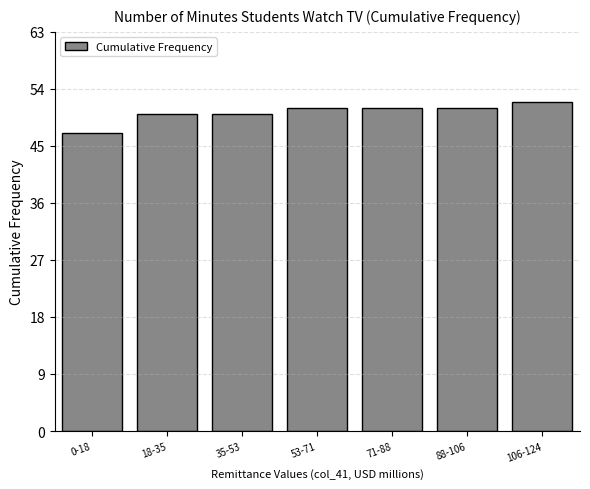

Reading right to left, extract all data points from this chart.

52	51	51	51	50	50	47